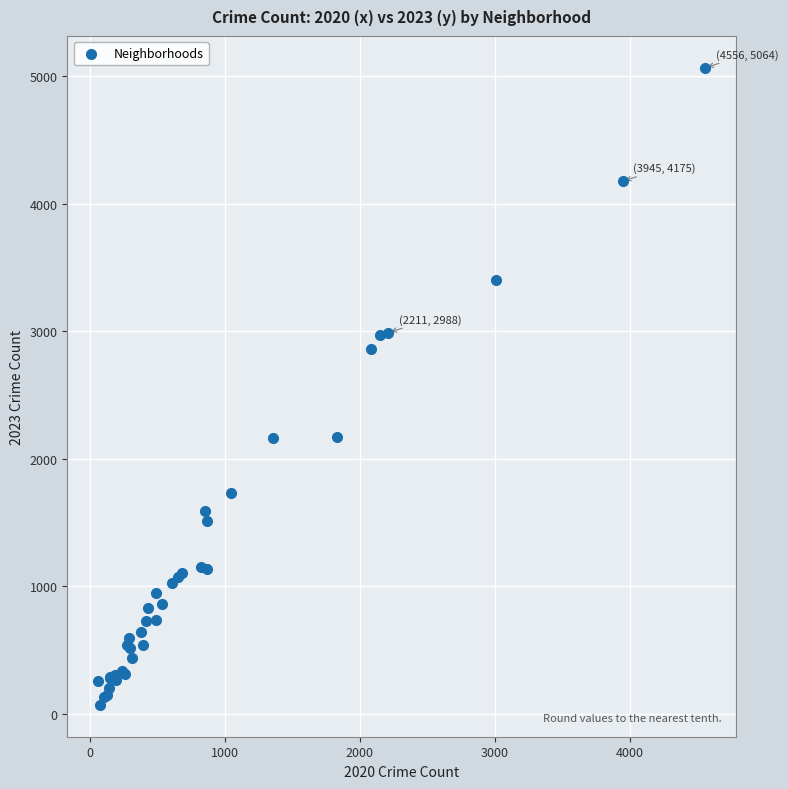

What Y value in the scatter plot is closest to 2567?

2862